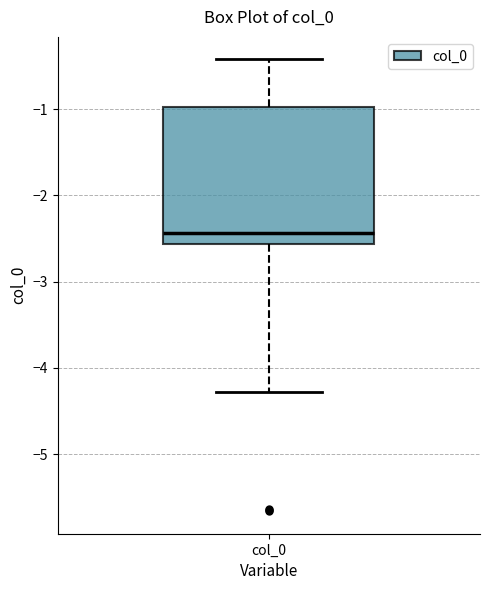

Read this box plot against the y-axis: the position of the median line, the range covered by the box, and the ends of both whiskers. The values are not printed on the chart, so give them approximately, as read against the axis.

median -2.4, box -2.6 to -1.0, whiskers -4.3 to -0.4